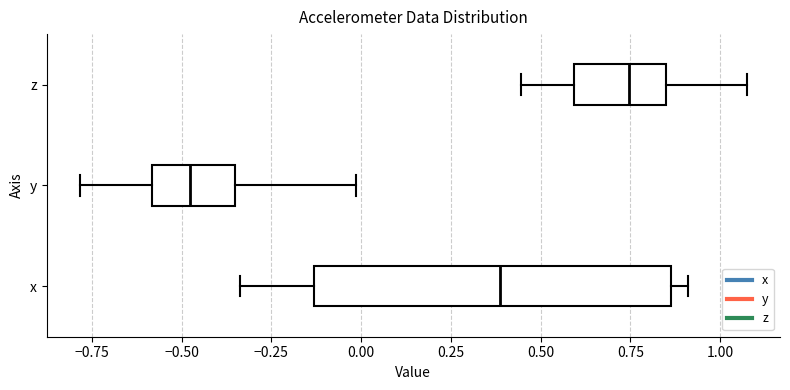

Where does the left whisker of the box for x end on the x-axis? The values are not printed on the chart, so give them approximately, as read against the axis.

-0.35